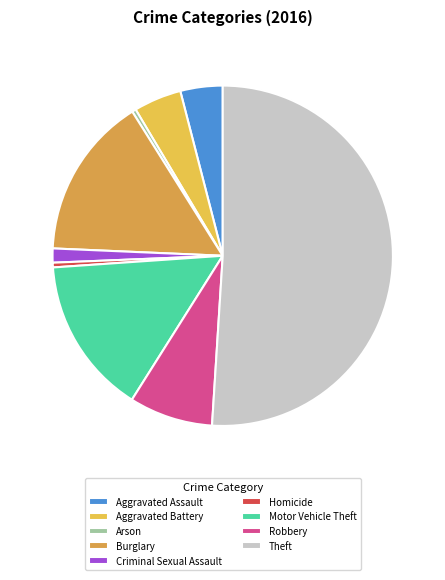

Count the number of slices in the pie.

9